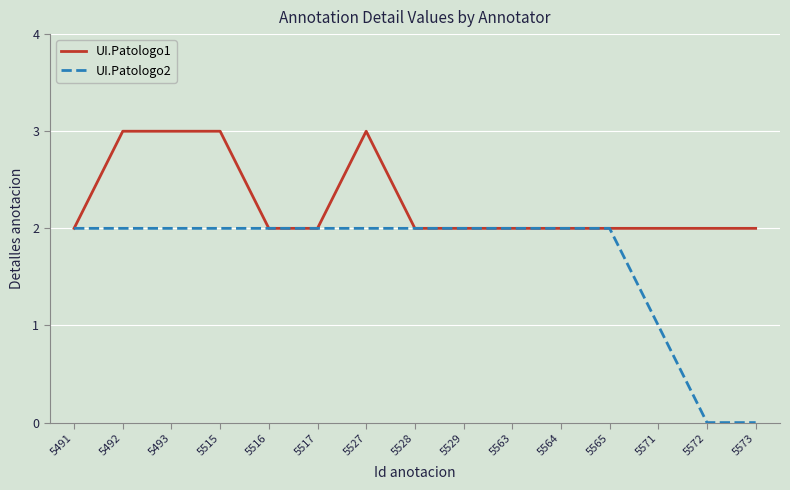

Is this an area chart (filled region under the line)?

No